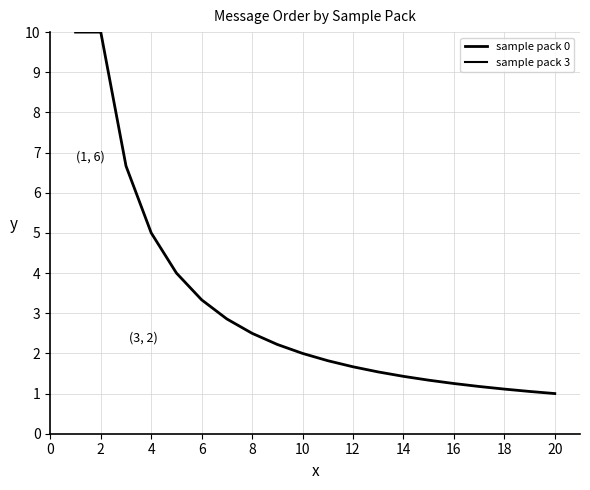

True or false: sample pack 0 has a value of 5.0 at 4.

True